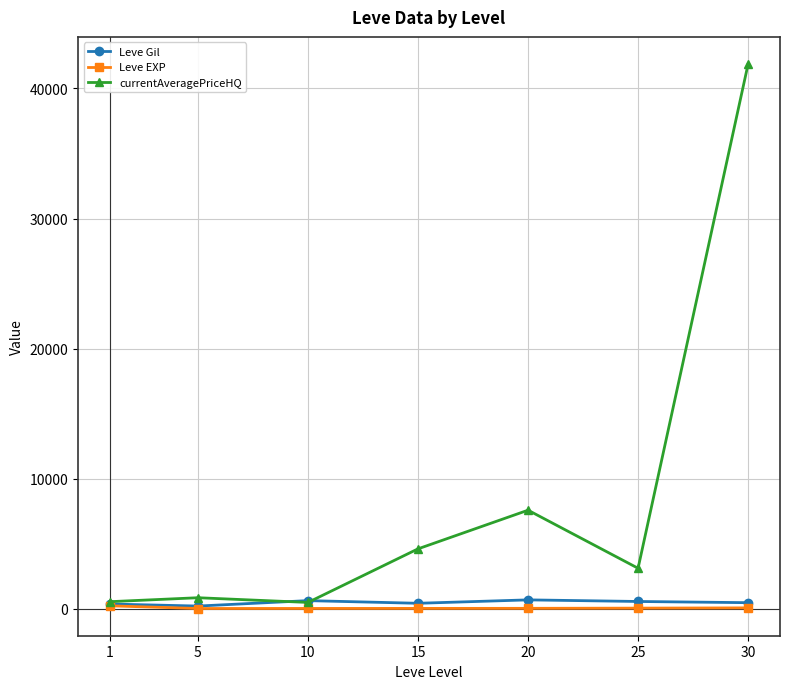

What is the minimum value shown in the chart?

4.8